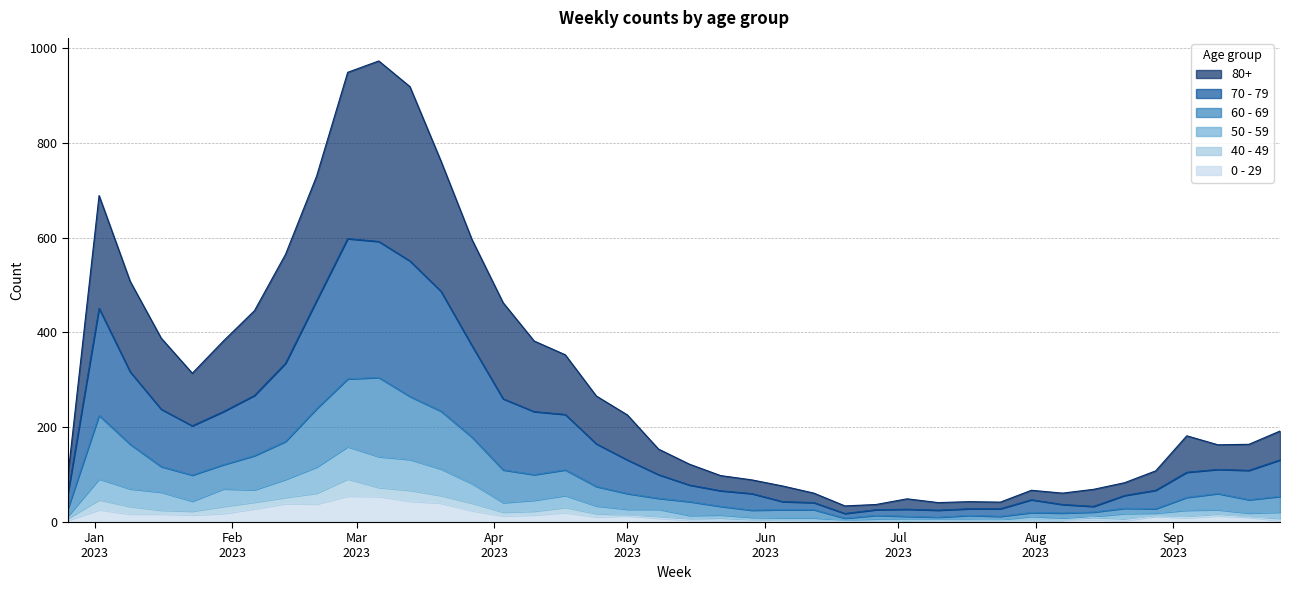

Between 2023-07-03 and 2023-05-15, which is larger?

2023-05-15